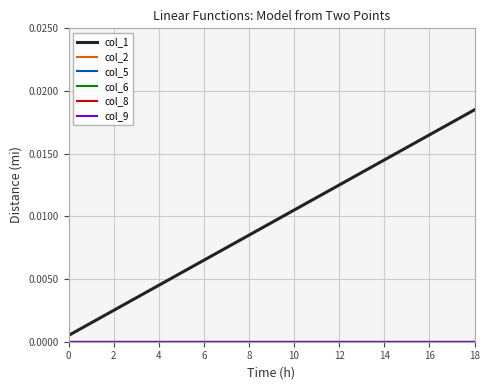

At which category is the sum across all series the highest?

18